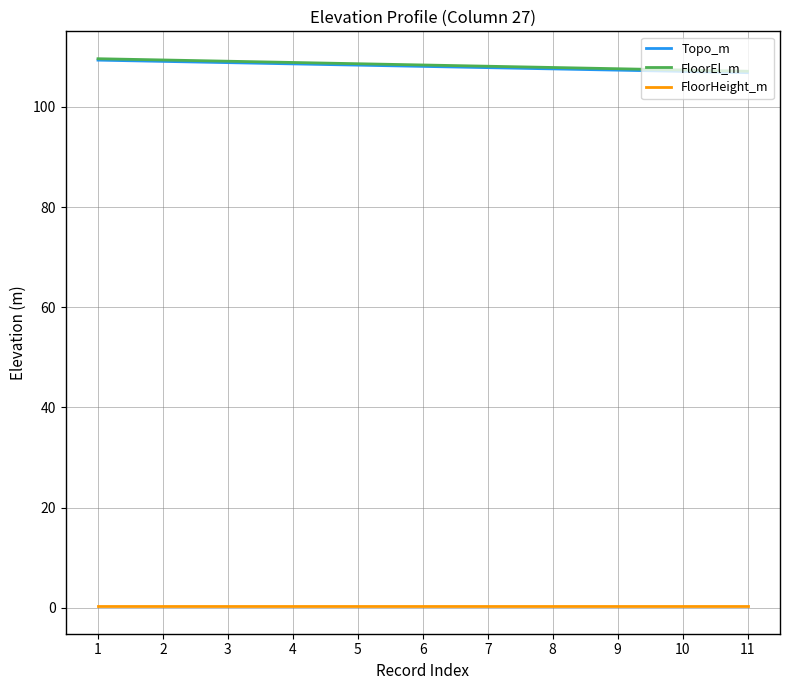

What is the lowest value of the FloorEl_m series?

107.1